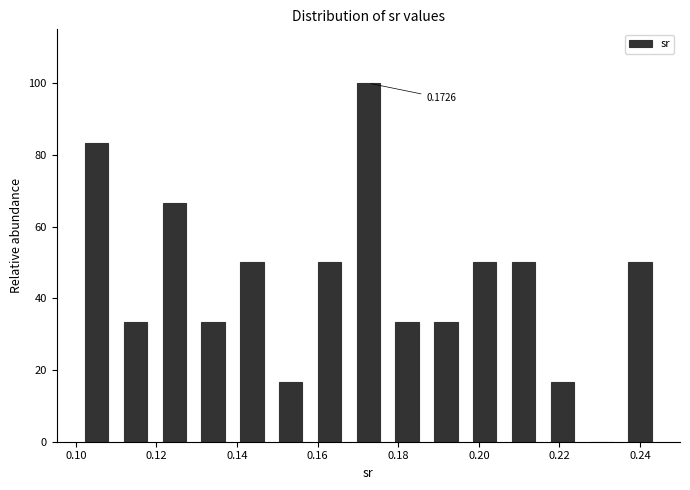

Which range on the x-axis has the tallest bar?

0.168 to 0.178